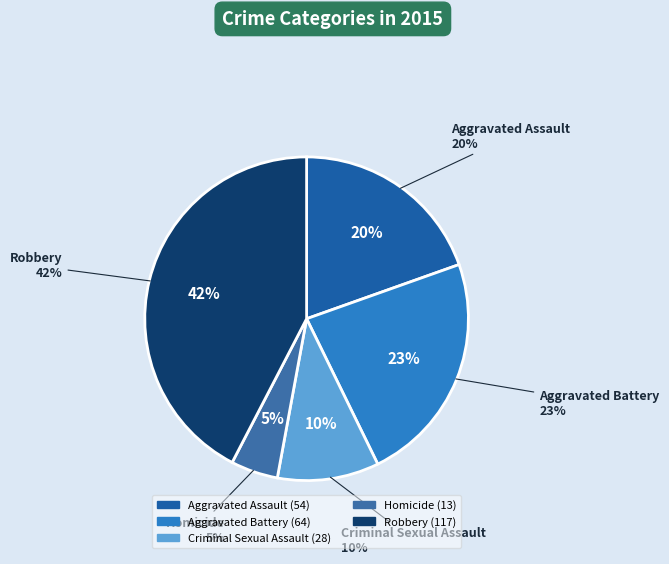

Is there any slice that represents more than half of the pie?

No